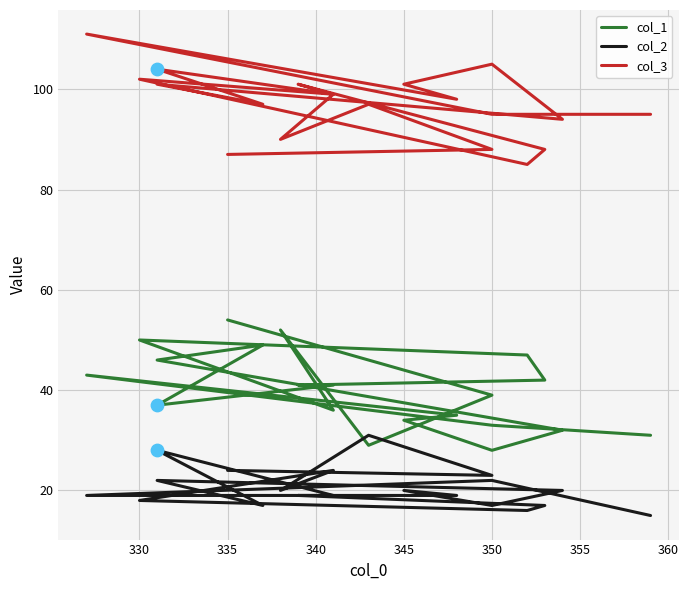

Is the value of col_2 at 10 greater than the value of col_1 at 325?

No